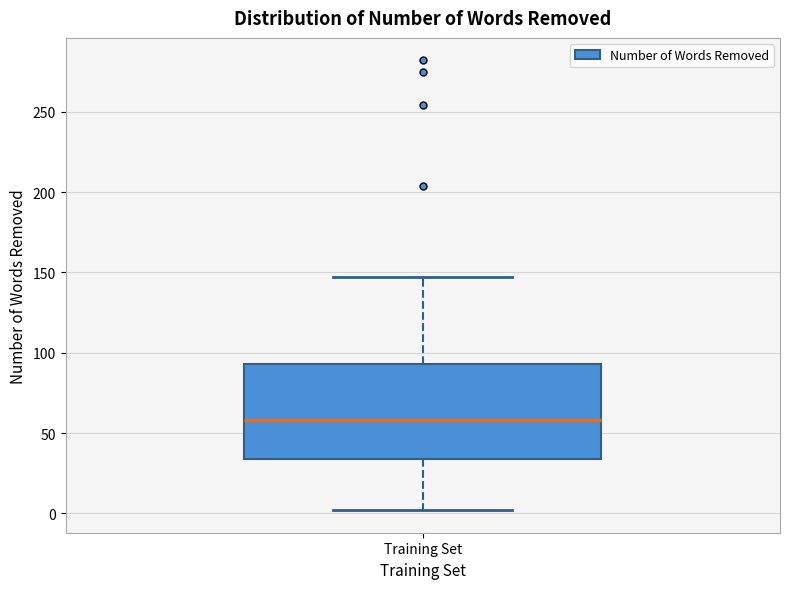

Where is the lower edge of the box for Training Set on the y-axis? The values are not printed on the chart, so give them approximately, as read against the axis.

35